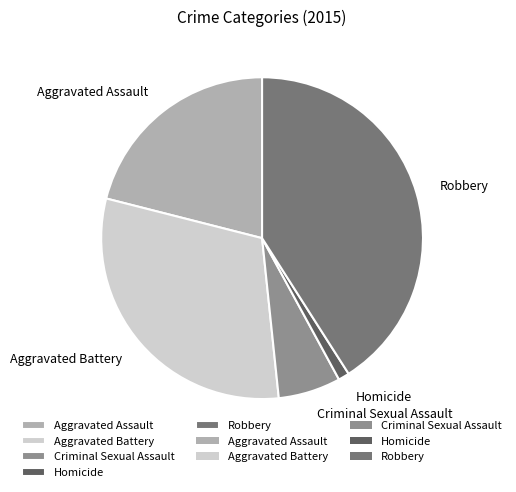

Which slice is the largest?

Robbery